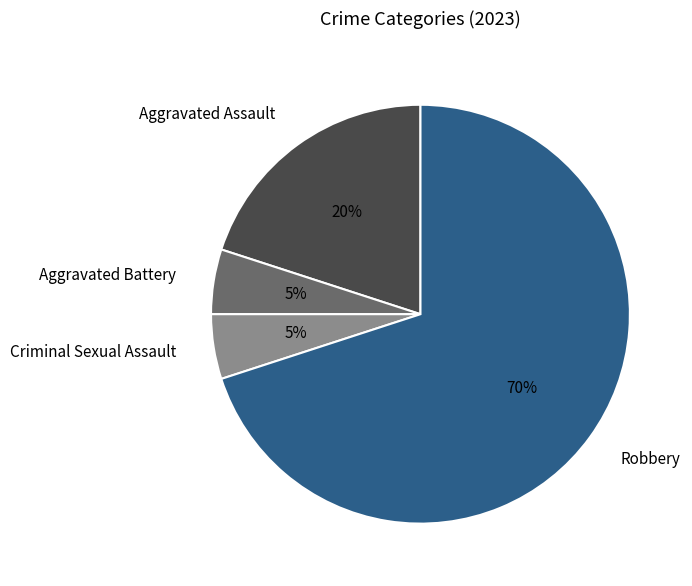

How many slices are in this pie chart?

4